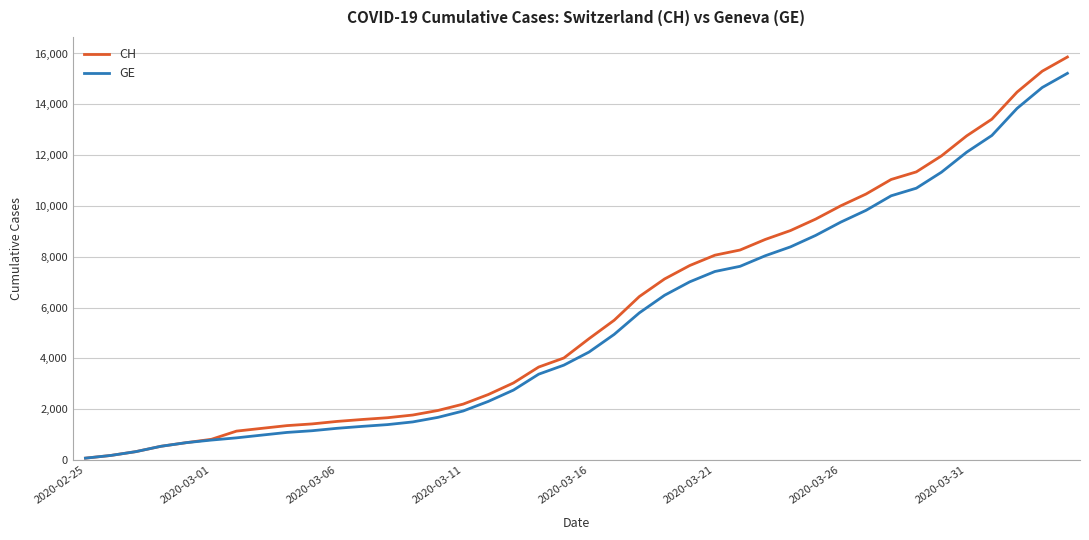

Reading right to left, what are all the values shown in this chart?

CH: 15861	15303	14480	13415	12758	11971	11340	11041	10467	10005	9481	9030	8681	8265	8061	7654	7125	6434	5501	4775	4014	3658	3033	2577	2199	1949	1770	1664	1595	1519	1420	1353	1245	1137	814	682	540	329	178	73
GE: 15219	14661	13838	12773	12116	11329	10698	10399	9825	9363	8839	8388	8039	7623	7419	7012	6483	5792	4944	4248	3733	3377	2752	2306	1928	1678	1499	1393	1324	1248	1152	1085	979	872	784	682	540	329	178	73